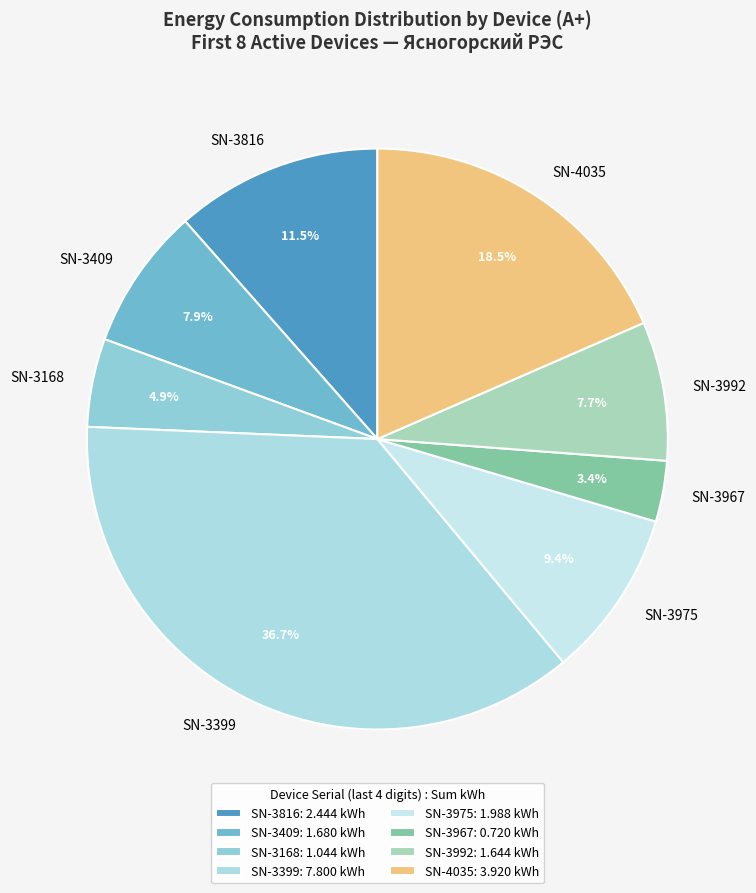

Is there a majority slice in this chart?

No